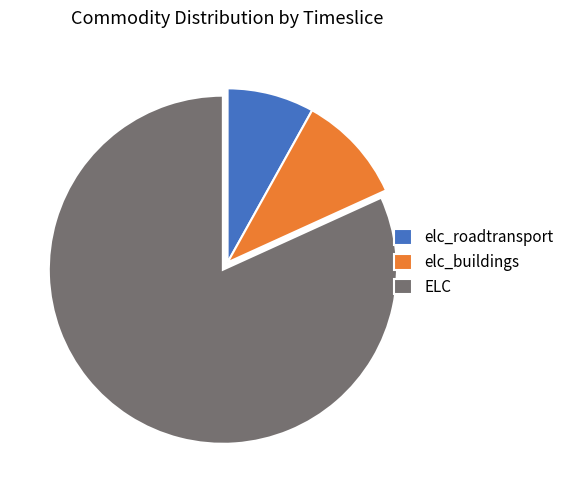

How many segments does this pie chart have?

3